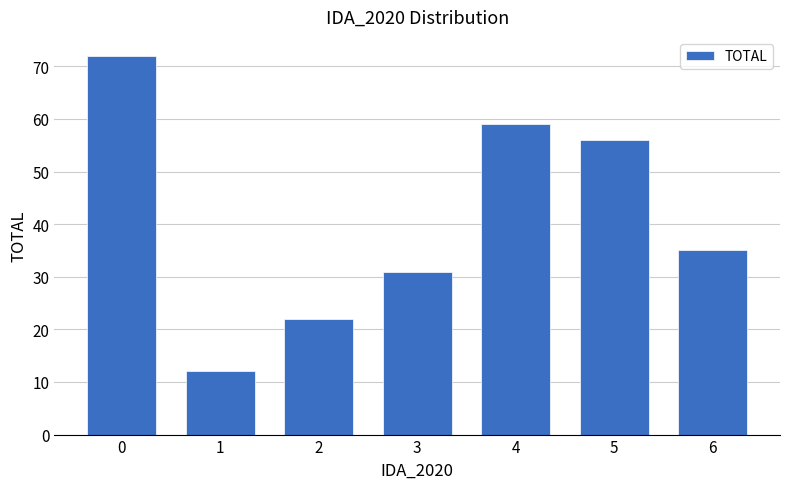

What is the greatest value displayed?

72